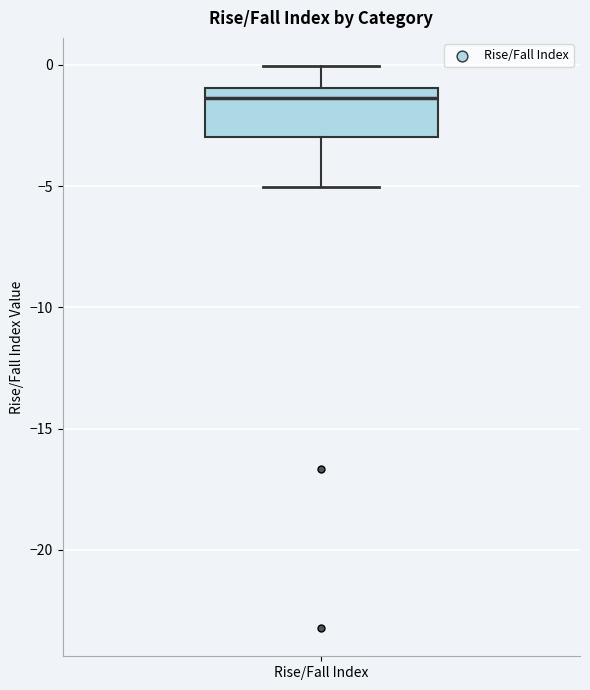

Where is the lower edge of the box for Rise/Fall Index on the y-axis? The values are not printed on the chart, so give them approximately, as read against the axis.

-3.0